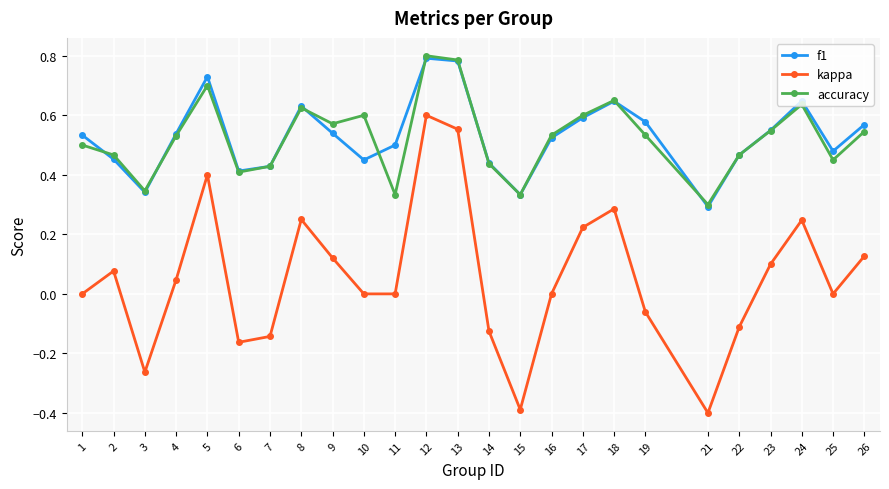

The value of accuracy at 12 is 0.8. True or false?

True